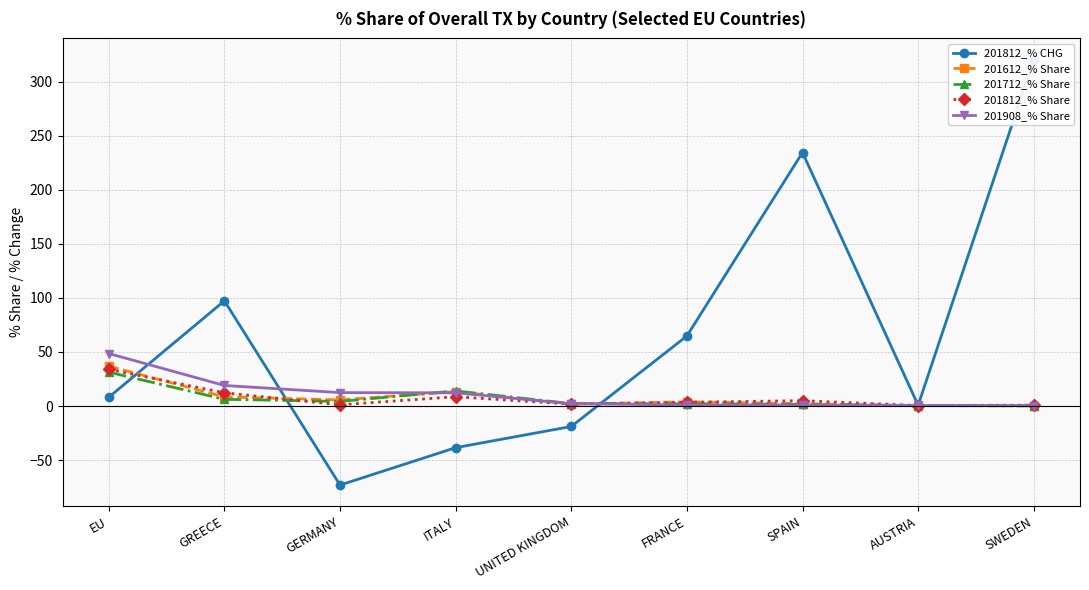

How many distinct data groups are displayed?

5